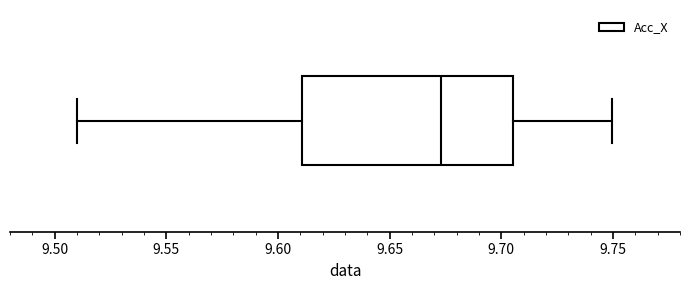

Transcribe this box plot: give where the median line is, the range the box spans, and where the two whiskers end, as read against the x-axis. The values are not printed on the chart, so give them approximately, as read against the axis.

median 9.675, box 9.610 to 9.705, whiskers 9.510 to 9.750